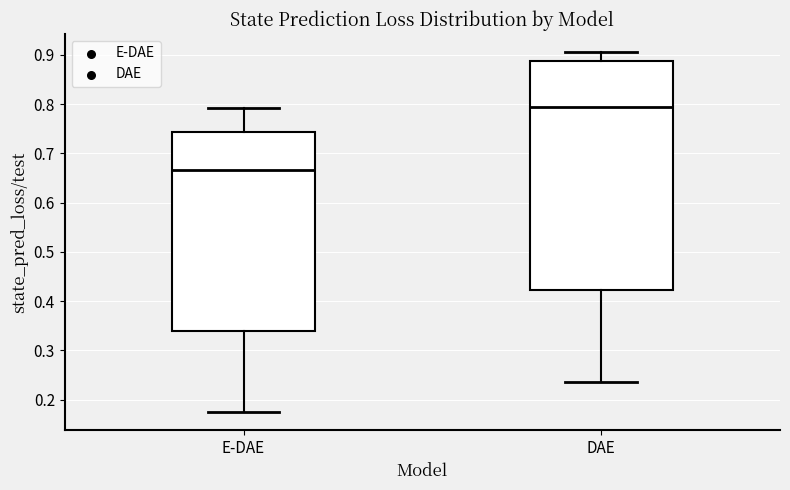

Where is the upper edge of the box for E-DAE on the y-axis? The values are not printed on the chart, so give them approximately, as read against the axis.

0.74